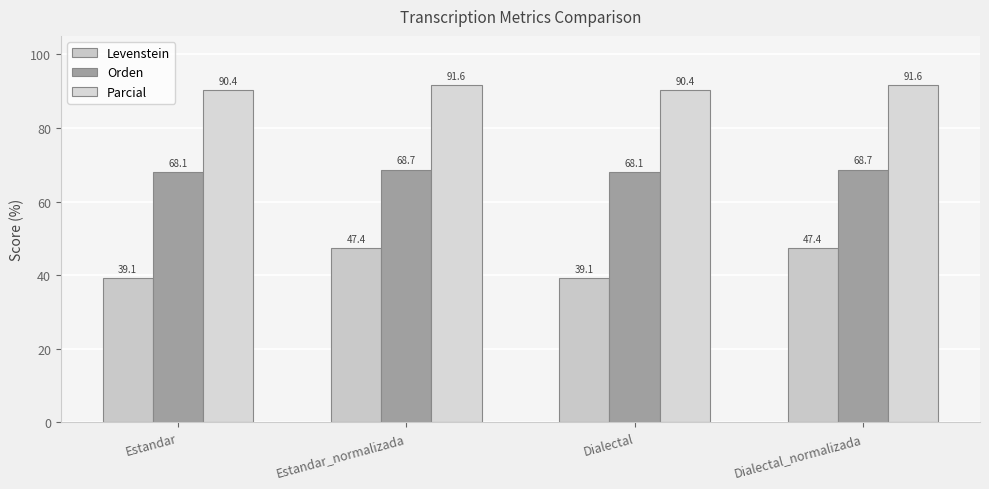

At Estandar, list the series in order from largest to smallest.

Parcial, Orden, Levenstein